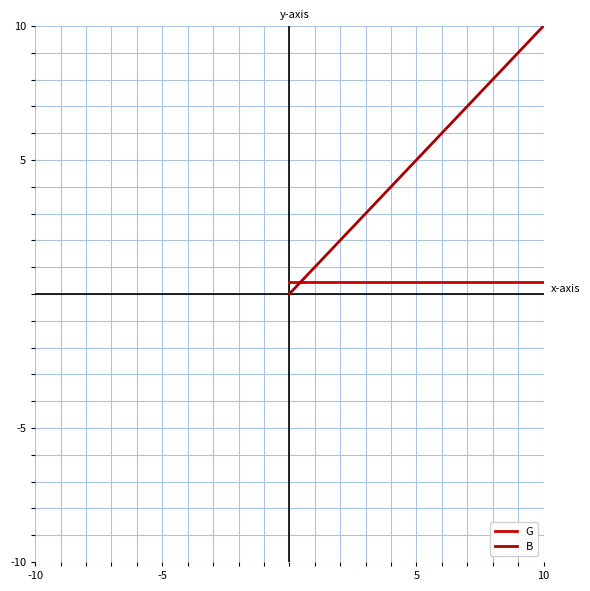

Does the chart have visible grid lines?

Yes